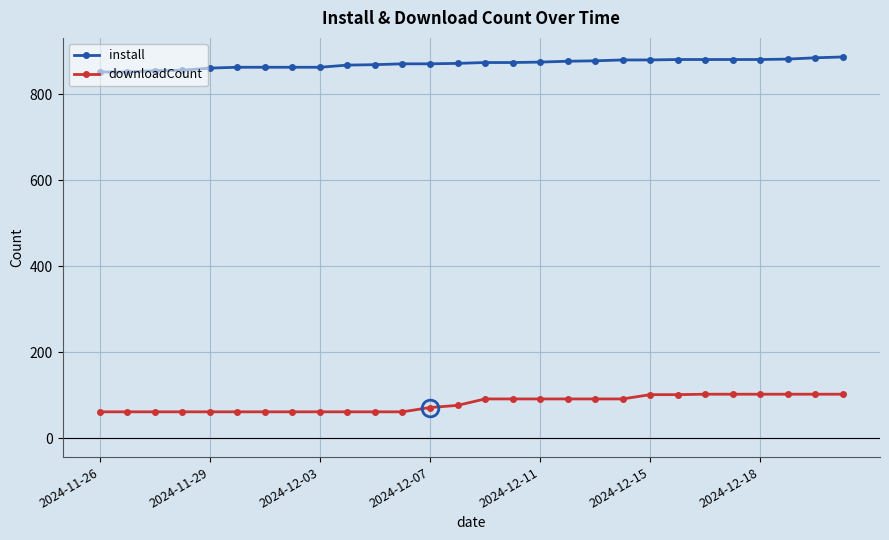

What is the minimum value shown in the chart?

61